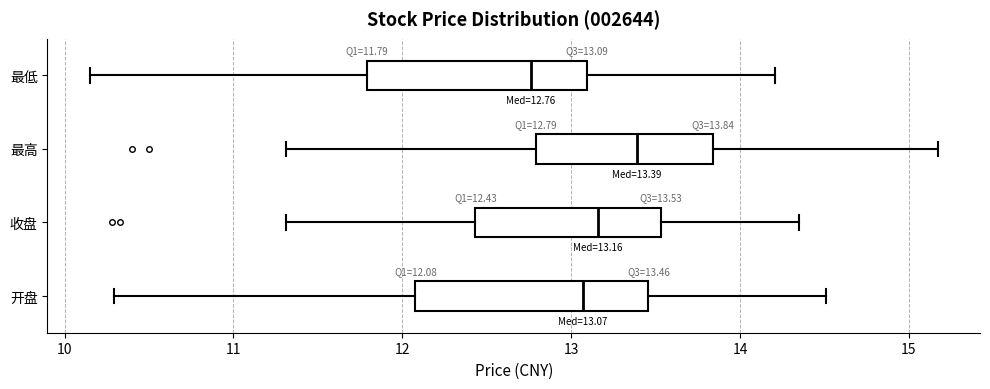

Which box's median line is the furthest to the right?

最高